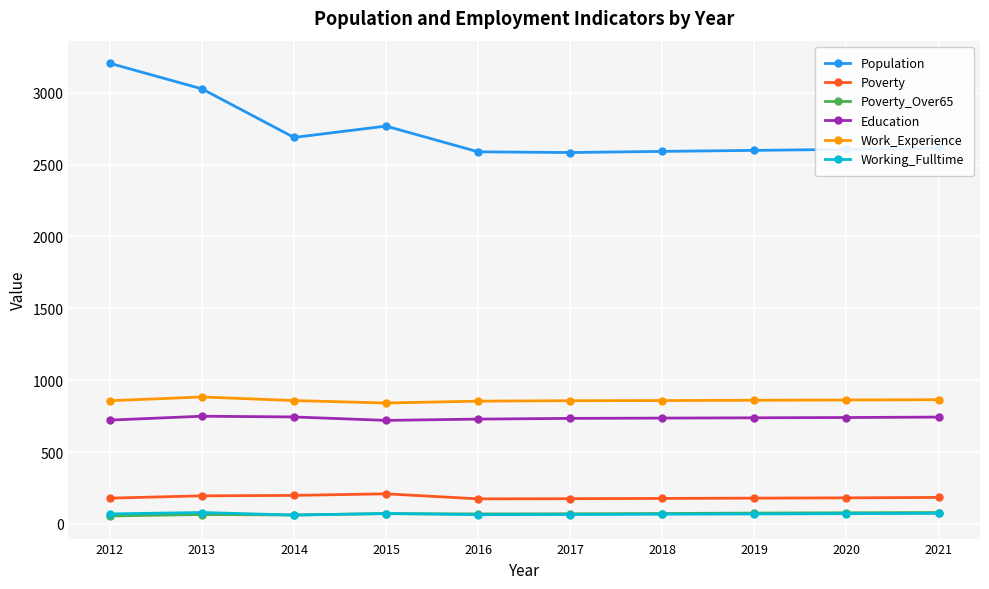

What value does the Work_Experience series have at 2017, to the nearest 5?

855